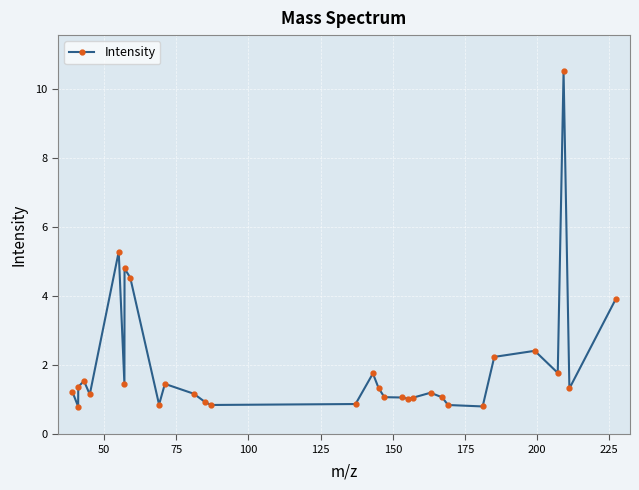

What is the average value?

2.0